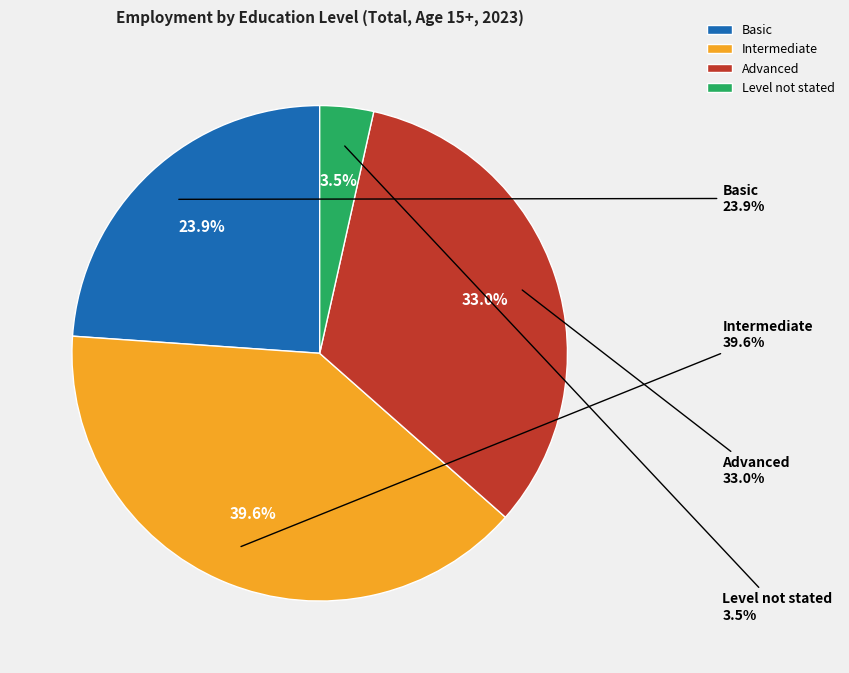

Rank the categories by value from highest to lowest.

Intermediate, Advanced, Basic, Level not stated